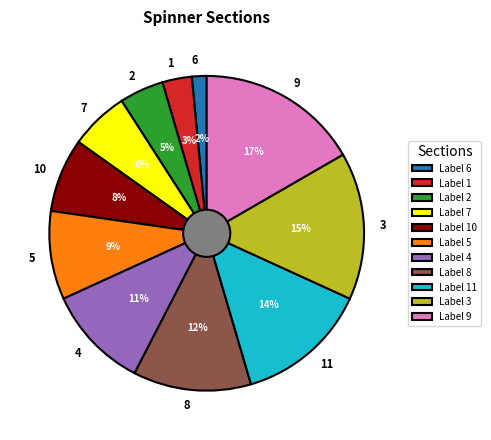

Rank the categories by value from highest to lowest.

9, 3, 11, 8, 4, 5, 10, 7, 2, 1, 6